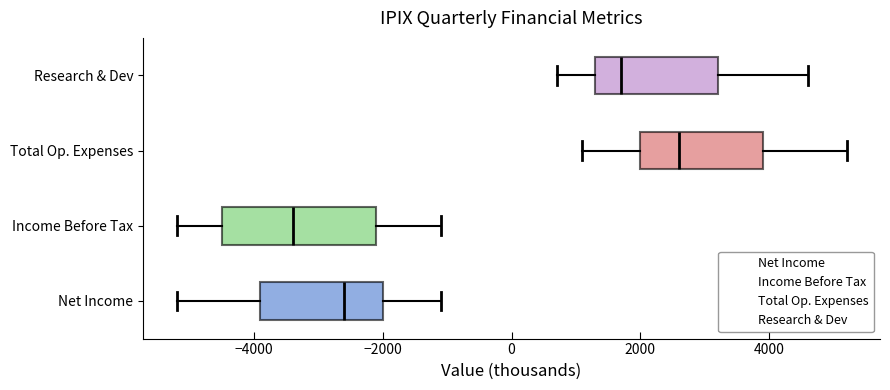

Comparing the boxes themselves (not the whiskers), which one is the widest?

Income Before Tax